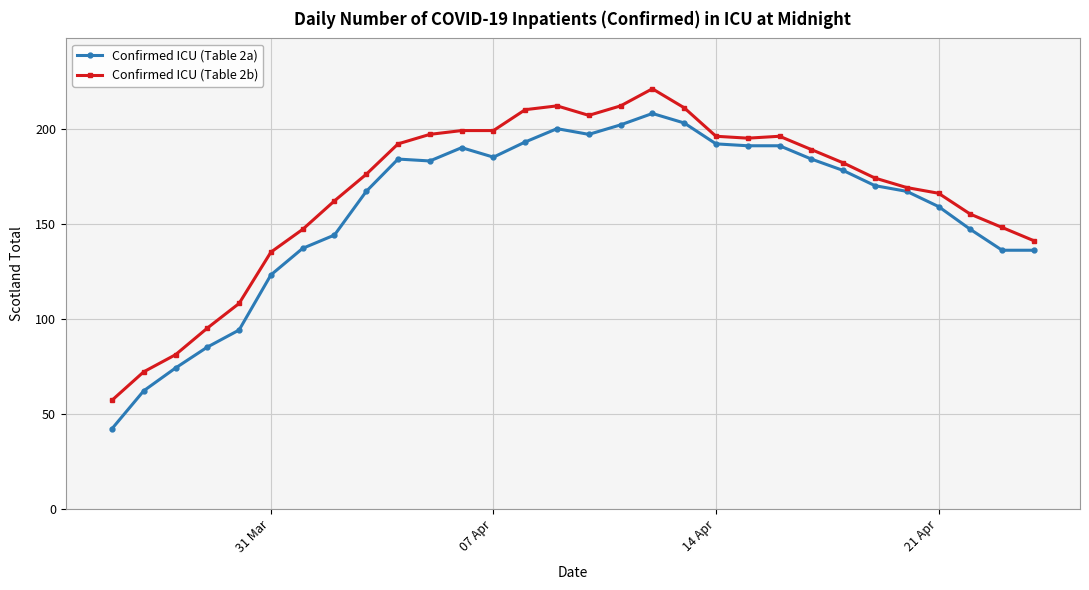

True or false: Confirmed ICU (Table 2b) and Confirmed ICU (Table 2a) cross at least once.

False